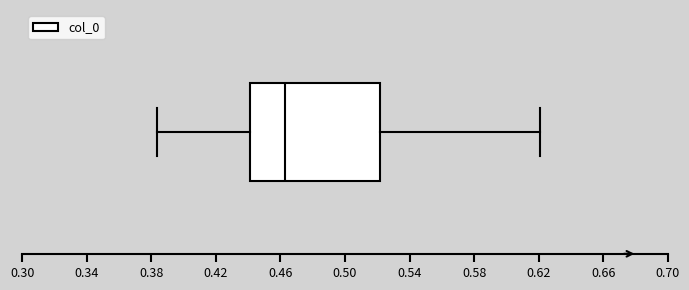

Where is the left edge of the box on the x-axis? The values are not printed on the chart, so give them approximately, as read against the axis.

0.440